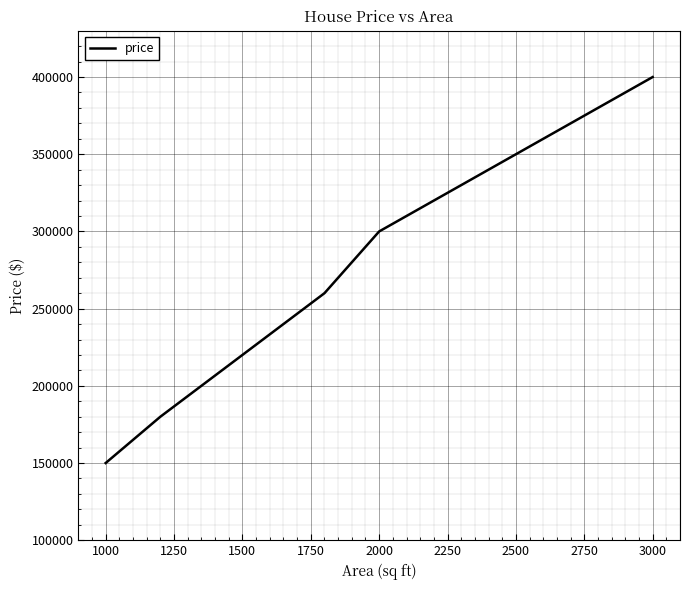

What is the minimum value shown in the chart?

150000